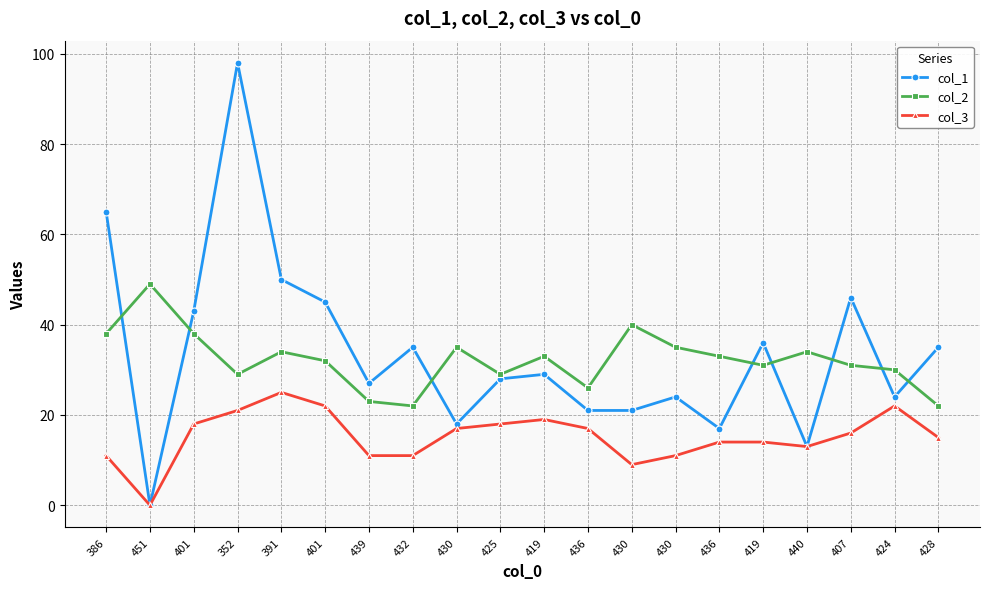

Which category has the highest value in the col_3 series?

391